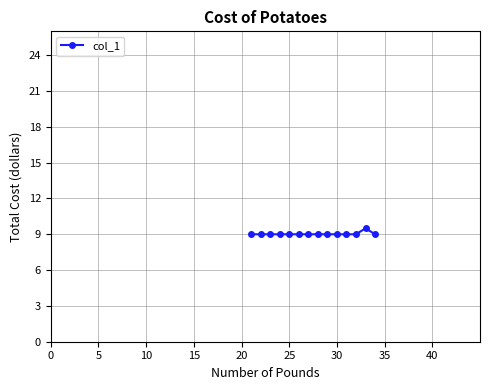

What is the minimum value shown in the chart?

9.0